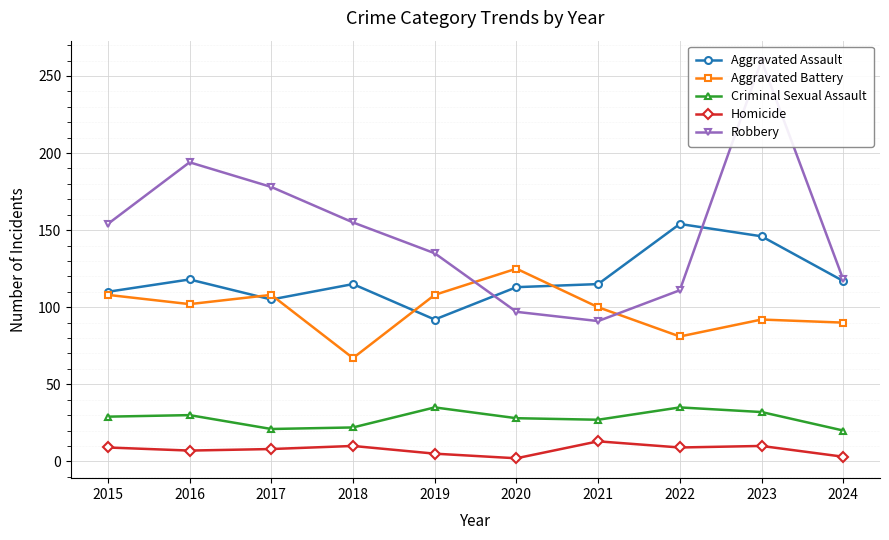

Between 2017 and 2018, which series saw the biggest shift?

Aggravated Battery